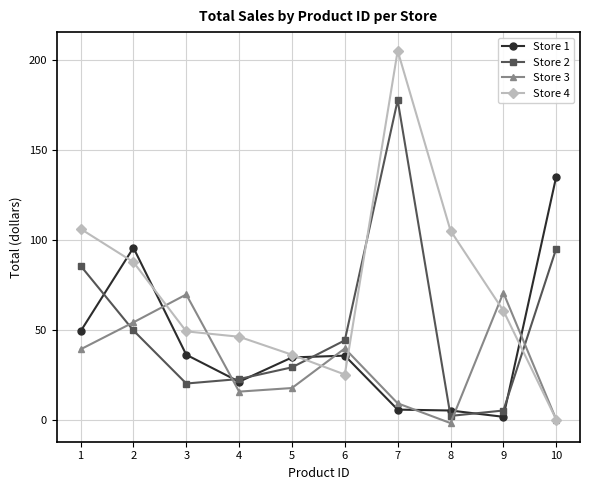

How many series are shown in this chart?

4